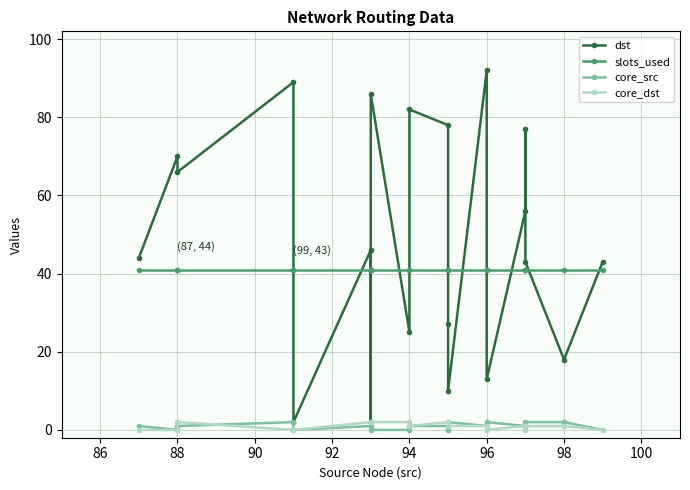

How many distinct data groups are displayed?

4